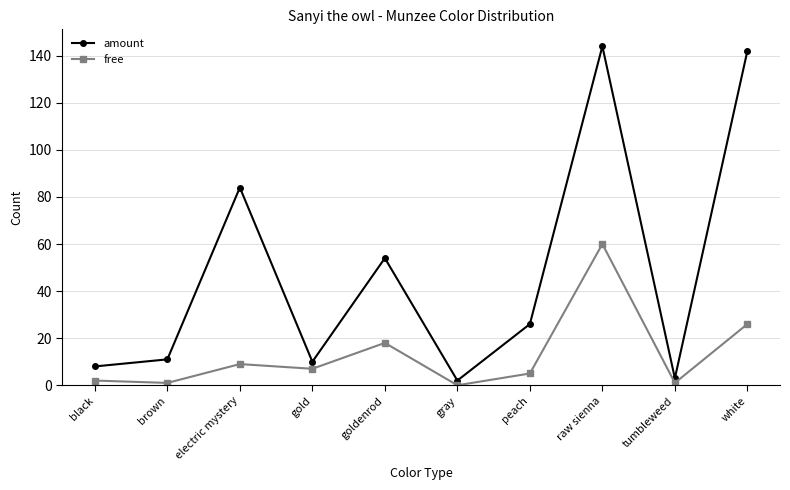

Reading left to right, list all the values displayed in this chart.

amount: 8	11	84	10	54	2	26	144	3	142
free: 2	1	9	7	18	0	5	60	1	26